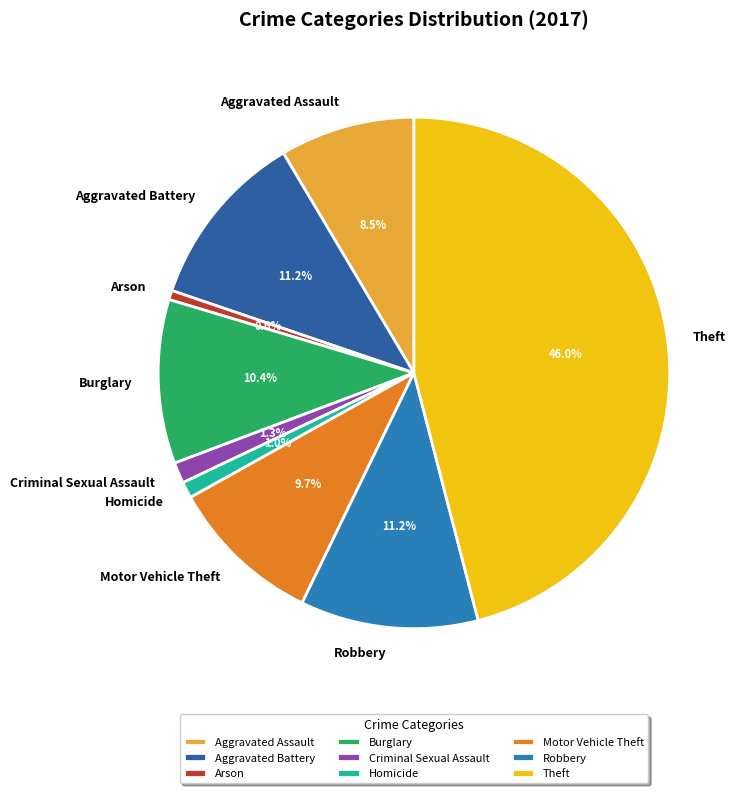

True or false: Robbery accounts for 1% of the total.

False